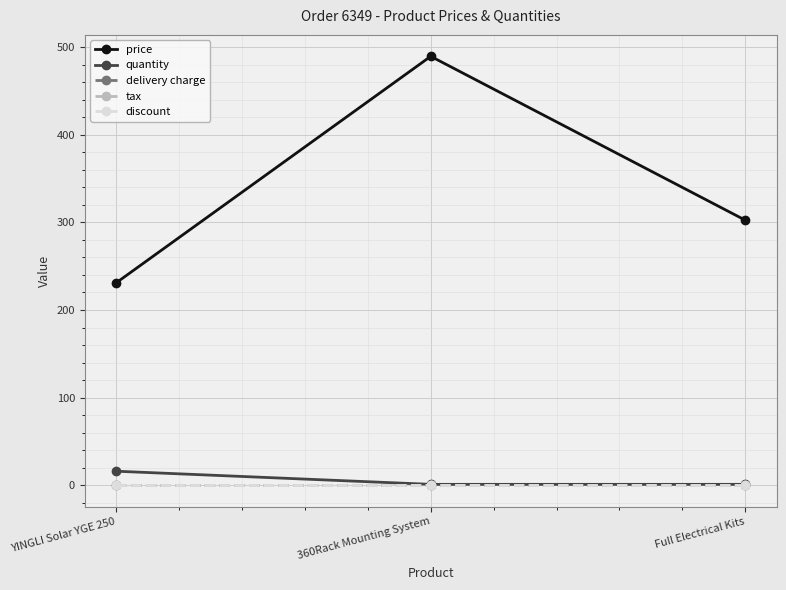

True or false: price has a value of 492.6 at Full Electrical Kits.

False